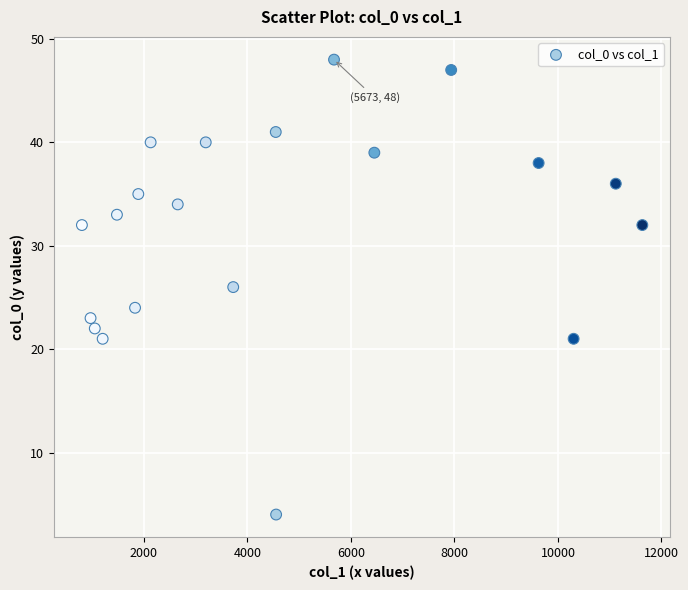

What is the range of X values (max minus min)?

10830